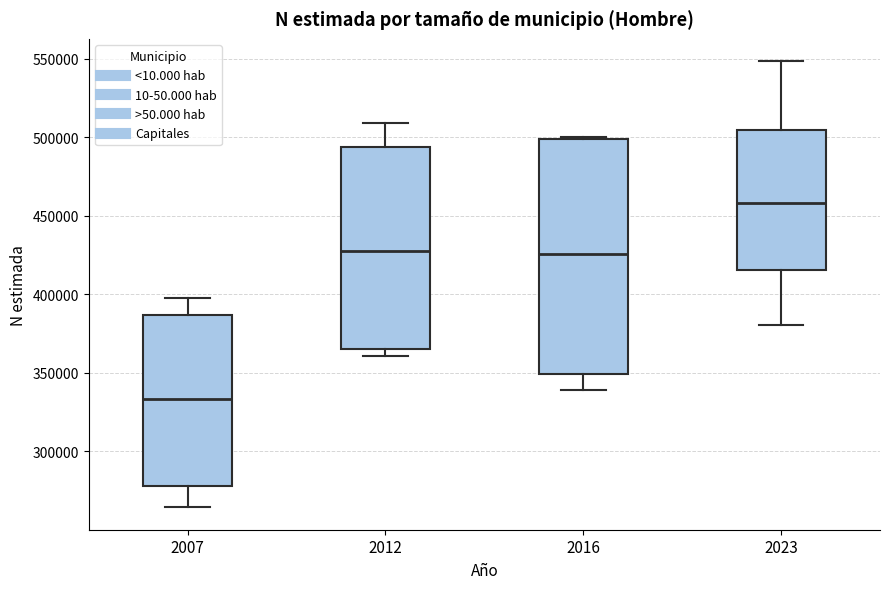

Reading left to right, transcribe this box plot: for each box, give where its median line is, the range the box spans, and where its two whiskers end, as read against the y-axis. The values are not printed on the chart, so give them approximately, as read against the axis.

2007: median 335000, box 280000 to 385000, whiskers 265000 to 400000
2012: median 430000, box 365000 to 495000, whiskers 360000 to 510000
2016: median 425000, box 350000 to 500000, whiskers 340000 to 500000
2023: median 460000, box 415000 to 505000, whiskers 380000 to 550000